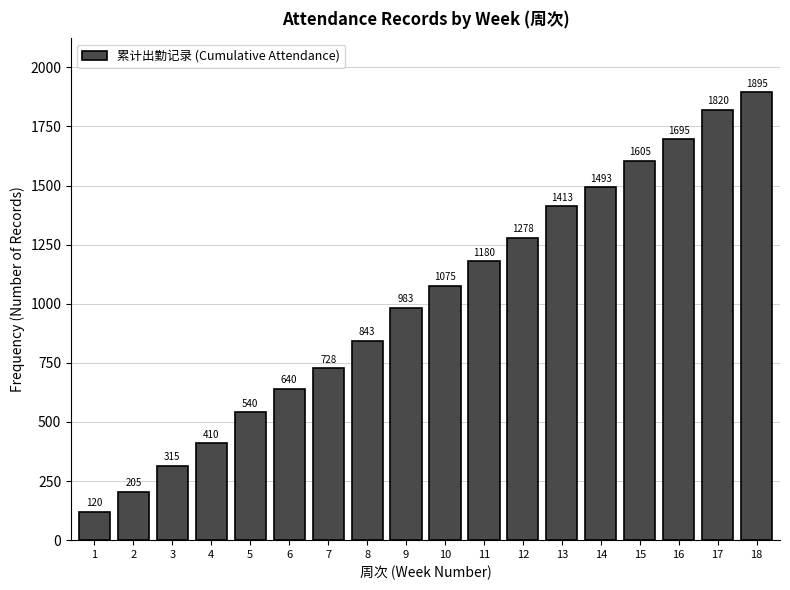

Reading left to right, what are all the values shown in this chart?

120	205	315	410	540	640	728	843	983	1075	1180	1278	1413	1493	1605	1695	1820	1895